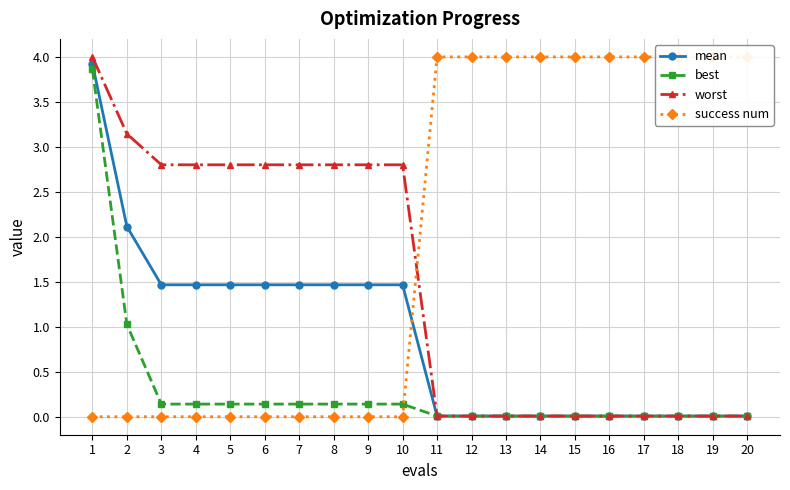

True or false: mean and best intersect in this chart.

False